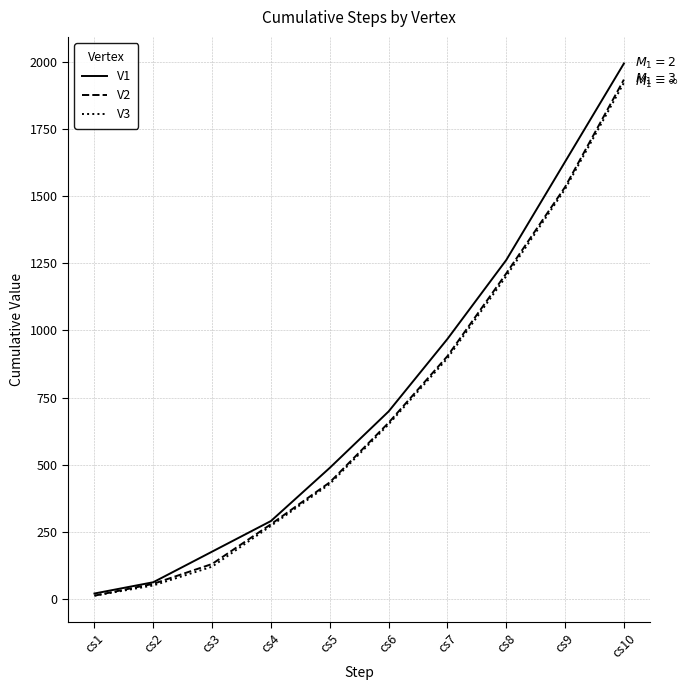

What is the highest value of the V1 series?

1994